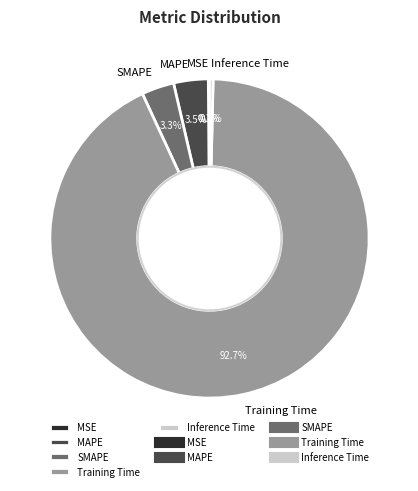

Which category accounts for the majority?

Training Time